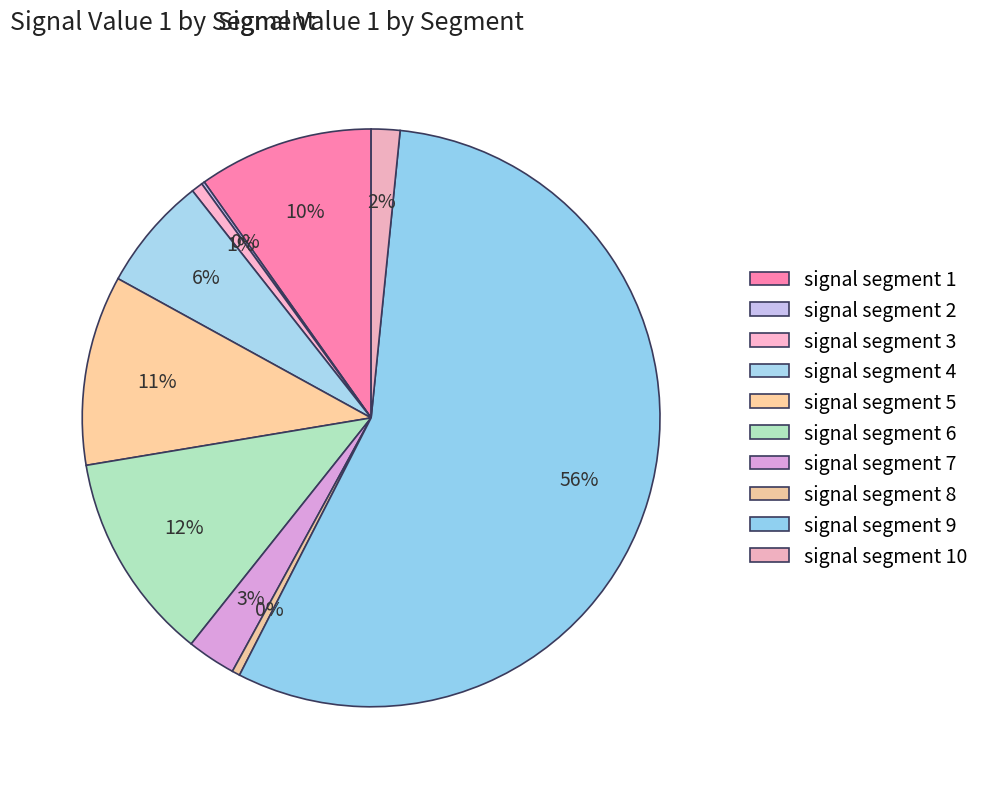

Which category has the biggest portion of the pie?

signal segment 9